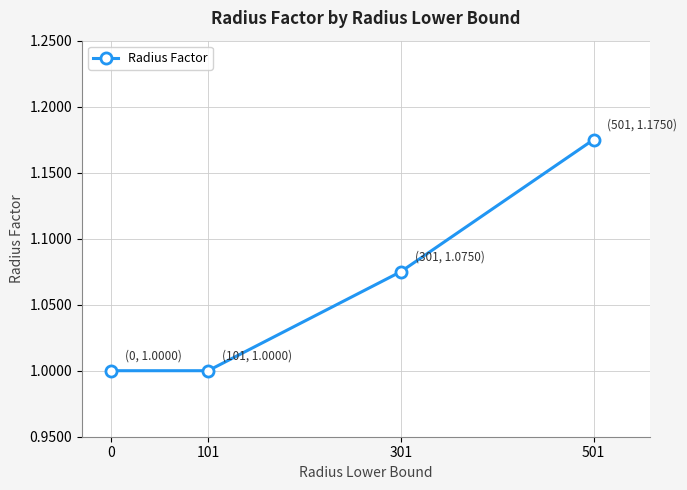

Between 301 and 0, which is larger?

301